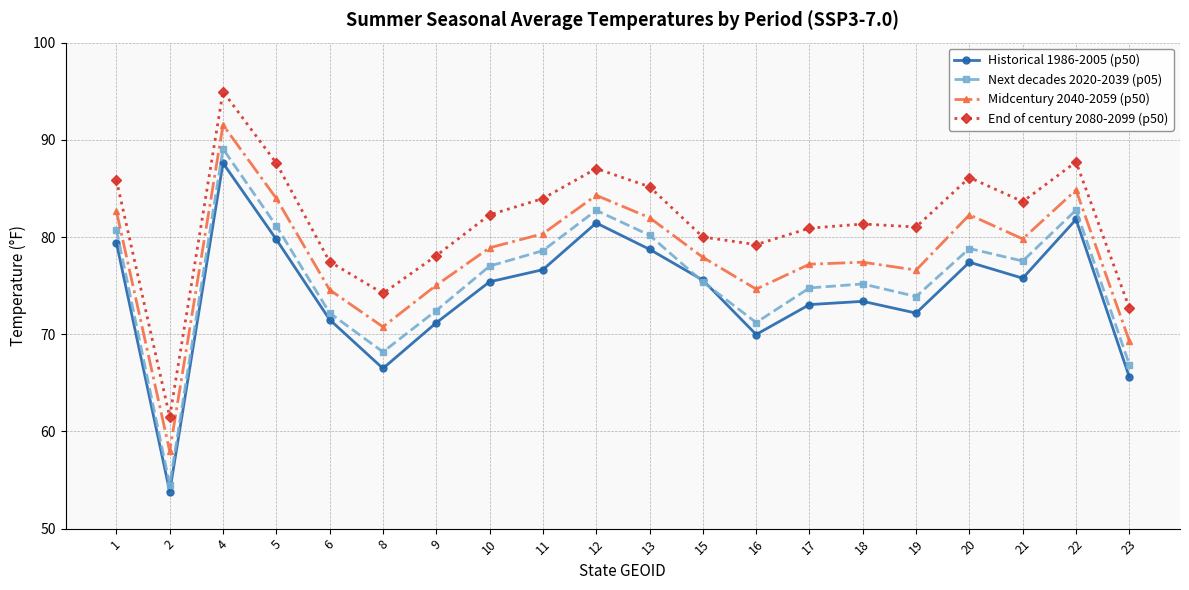

Is this an area chart (filled region under the line)?

No